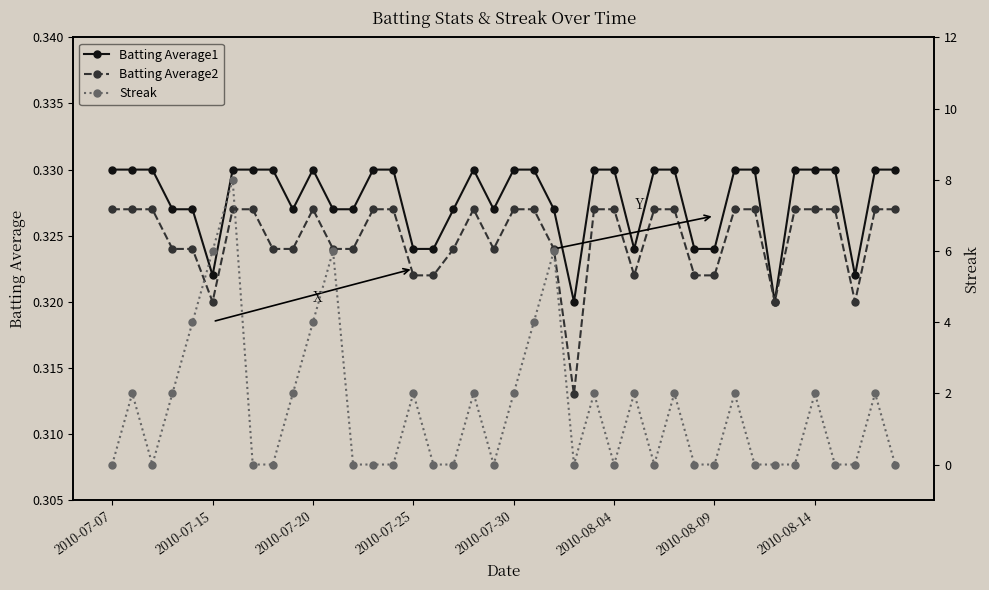

Count the Batting Average1 values in the range 0 to 1.

40